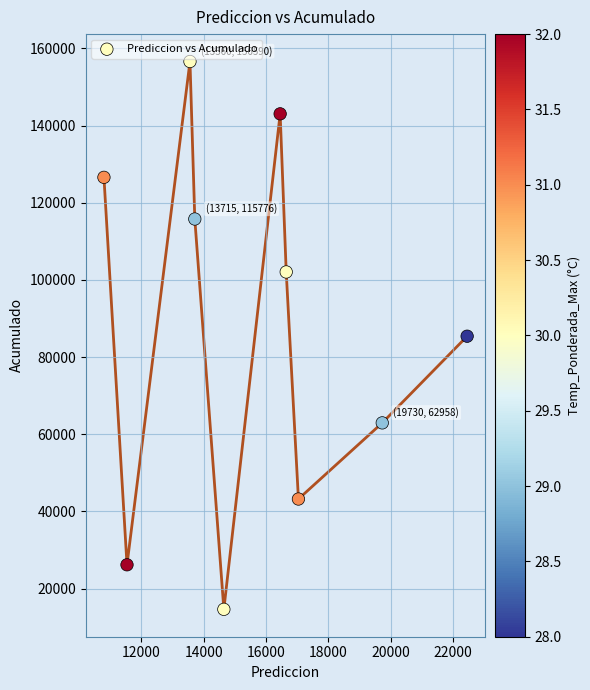

What is the average X value?

15659.0